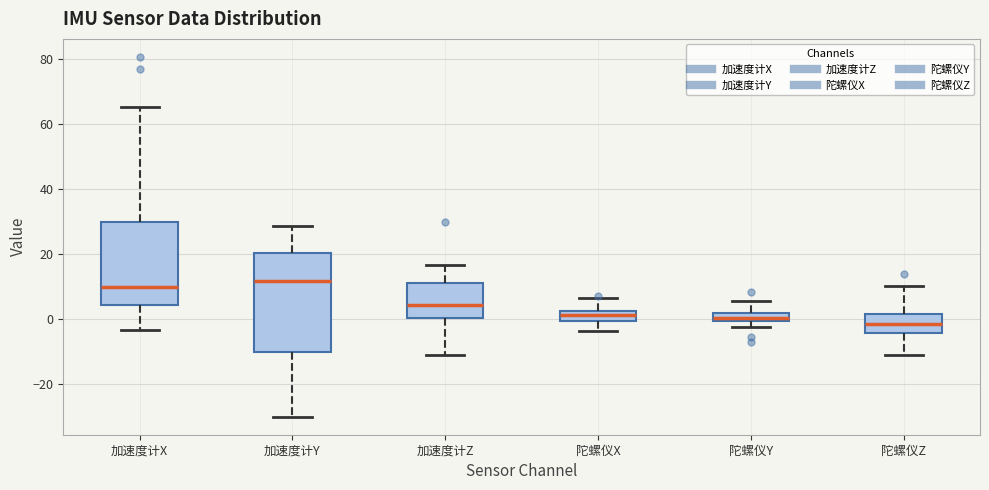

Where does the lower whisker of the box for 加速度计X end on the y-axis? The values are not printed on the chart, so give them approximately, as read against the axis.

-4